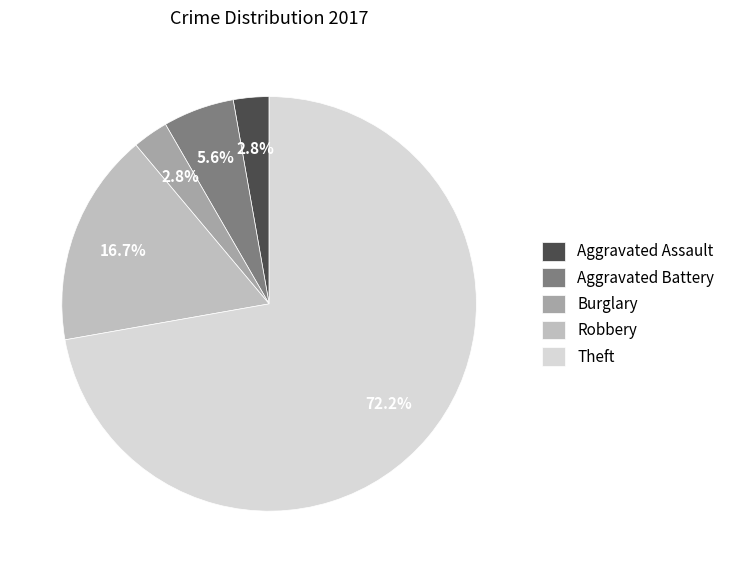

How many segments does this pie chart have?

5